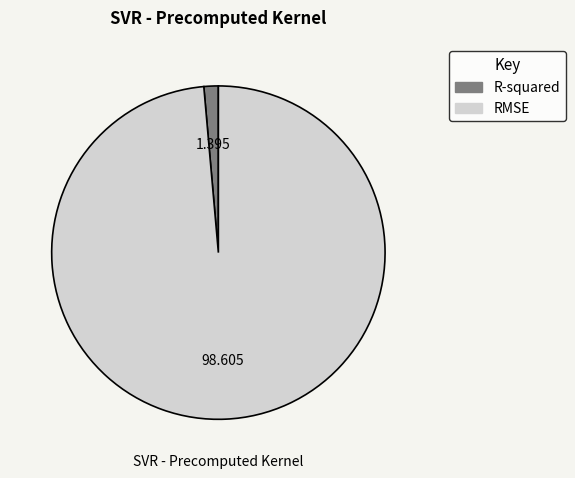

How many segments does this pie chart have?

2